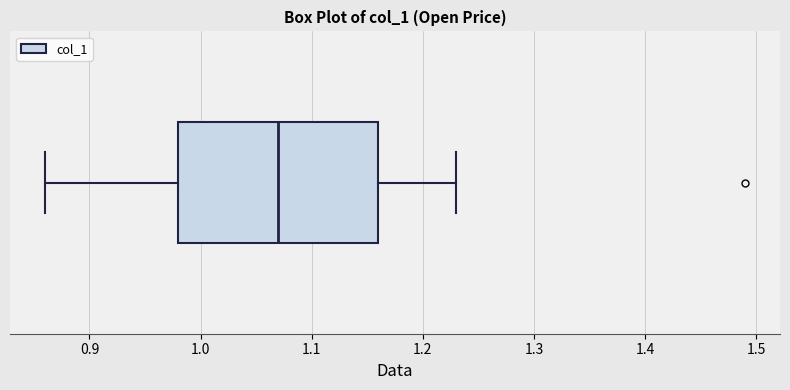

Transcribe this box plot: give where the median line is, the range the box spans, and where the two whiskers end, as read against the x-axis. The values are not printed on the chart, so give them approximately, as read against the axis.

median 1.07, box 0.98 to 1.16, whiskers 0.86 to 1.23